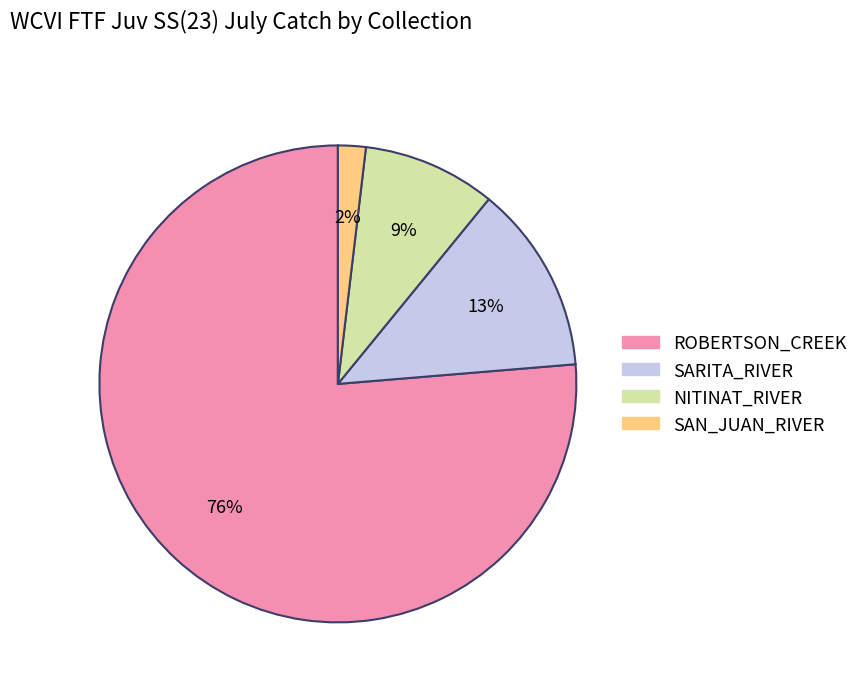

Which category accounts for the majority?

ROBERTSON_CREEK